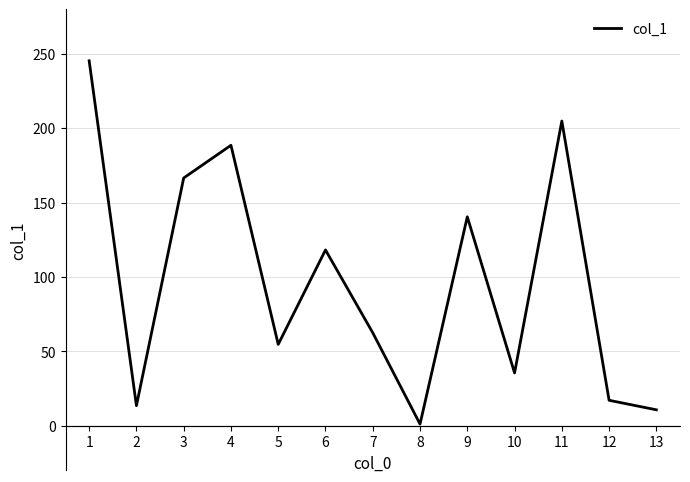

Rank the categories by value from highest to lowest.

1, 11, 4, 3, 9, 6, 7, 5, 10, 12, 2, 13, 8